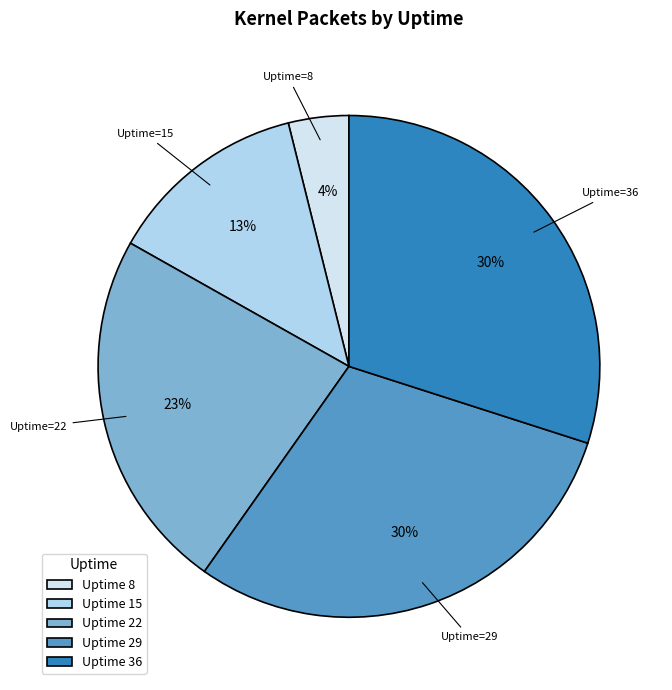

Which has a higher value, Uptime 29 or Uptime 15?

Uptime 29